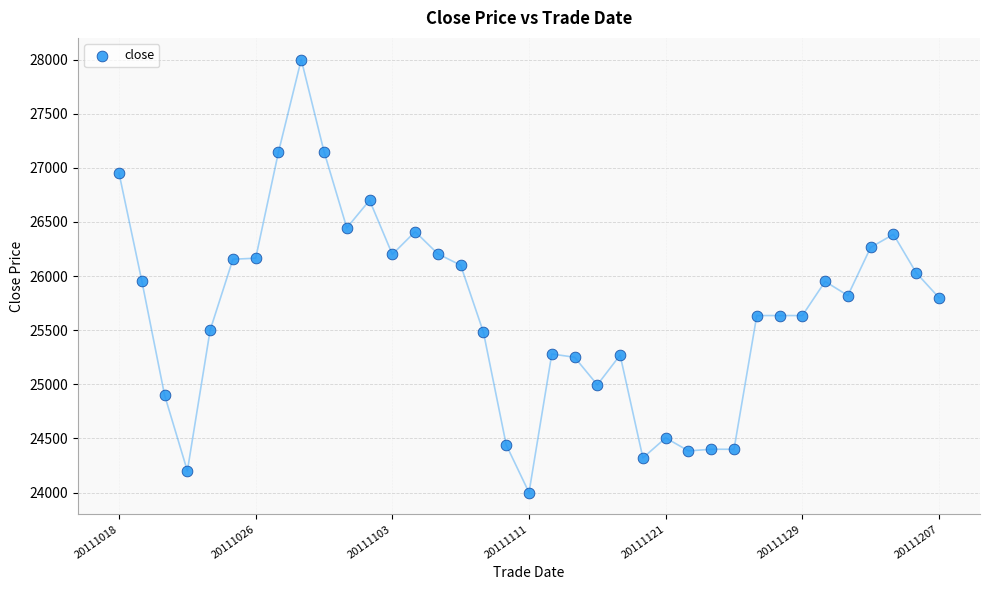

What is the range of Y values (max minus min)?

4000